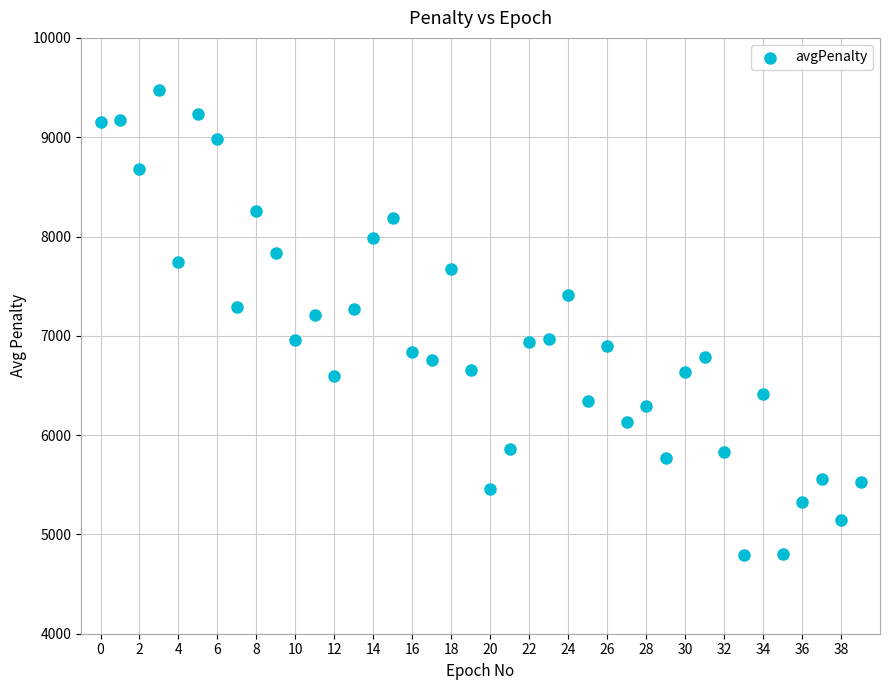

What is the range of Y values (max minus min)?

4682